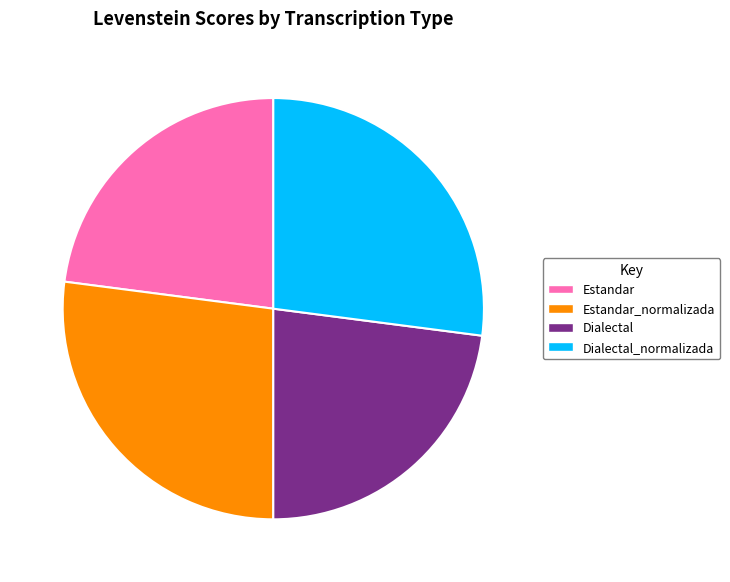

The Dialectal_normalizada slice represents 27% of the pie. True or false?

True